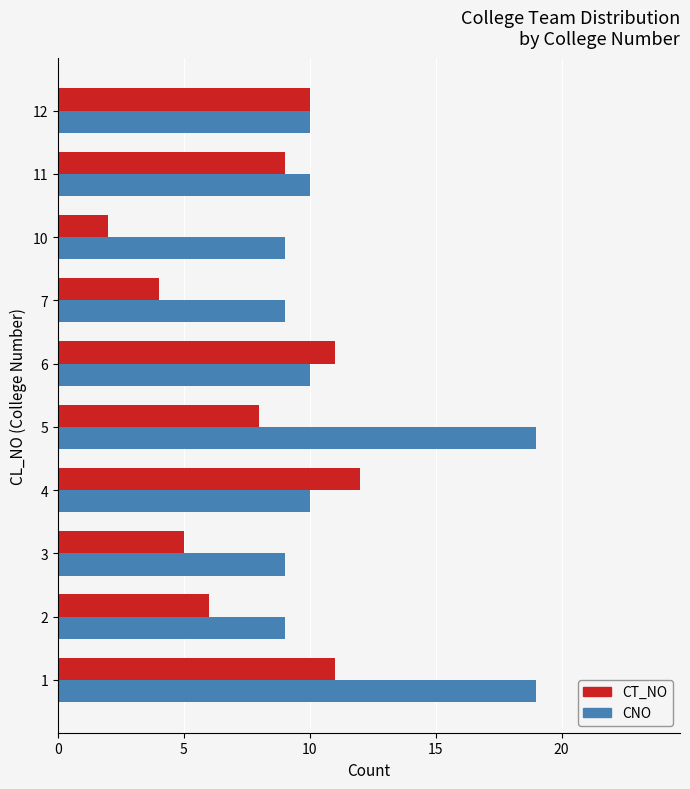

Rank the series by their maximum value, from lowest to highest.

CT_NO, CNO